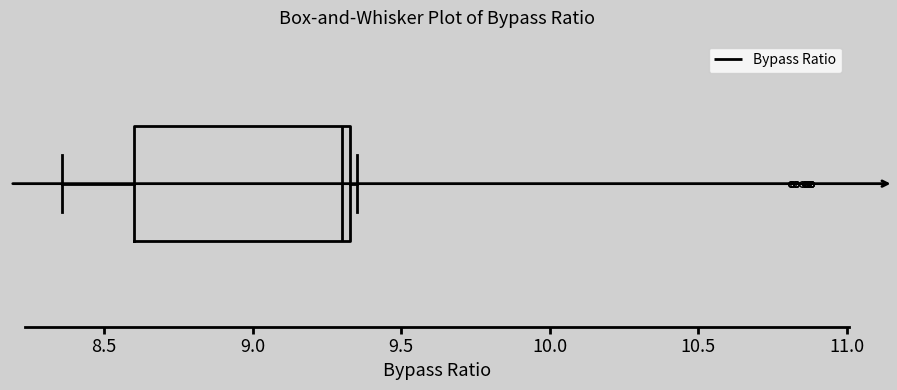

Where does the median line of the box sit on the x-axis? The values are not printed on the chart, so give them approximately, as read against the axis.

9.30